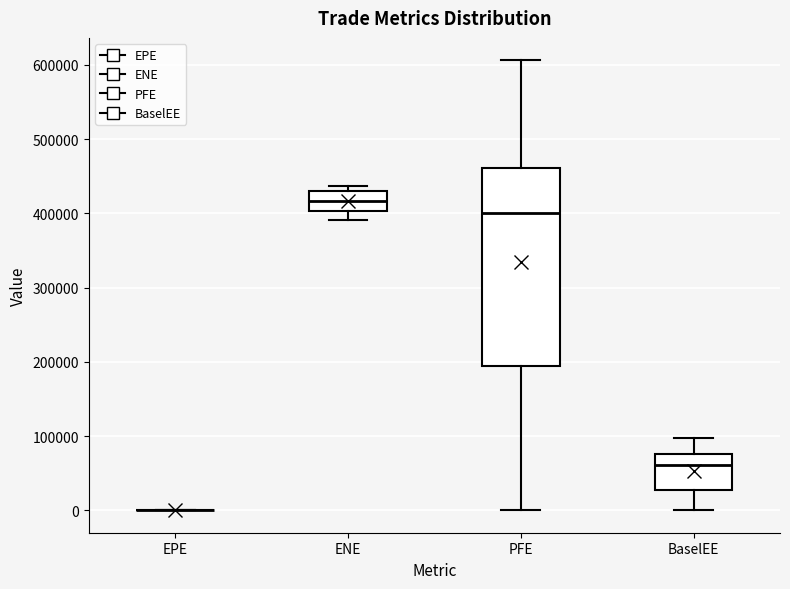

Comparing the boxes themselves (not the whiskers), which one is the tallest?

PFE